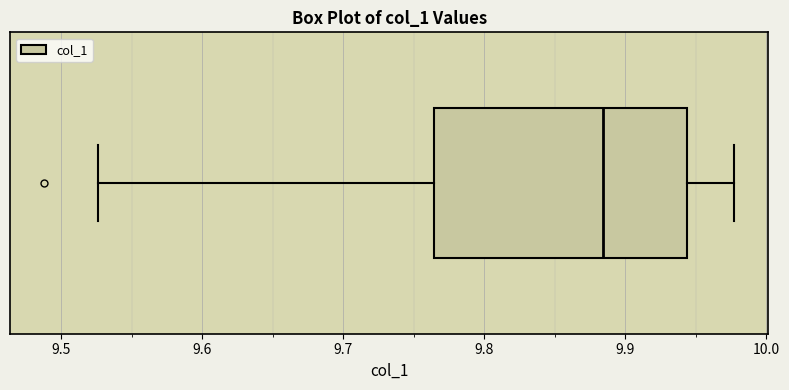

Transcribe this box plot: give where the median line is, the range the box spans, and where the two whiskers end, as read against the x-axis. The values are not printed on the chart, so give them approximately, as read against the axis.

median 9.88, box 9.76 to 9.94, whiskers 9.53 to 9.98